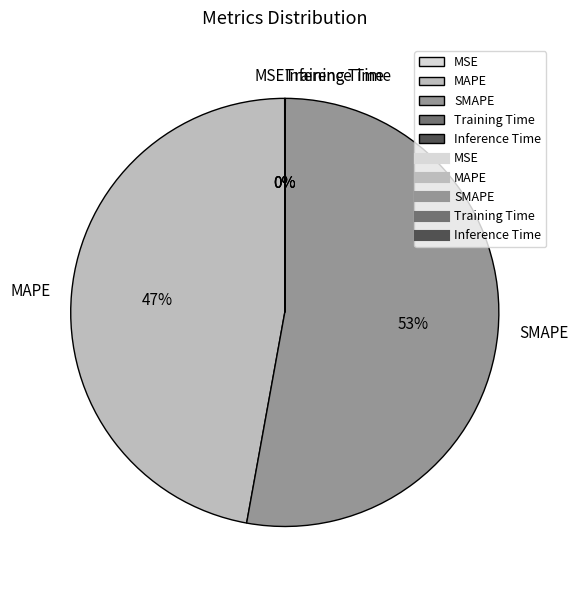

Is it true that SMAPE is 62% of the pie?

False